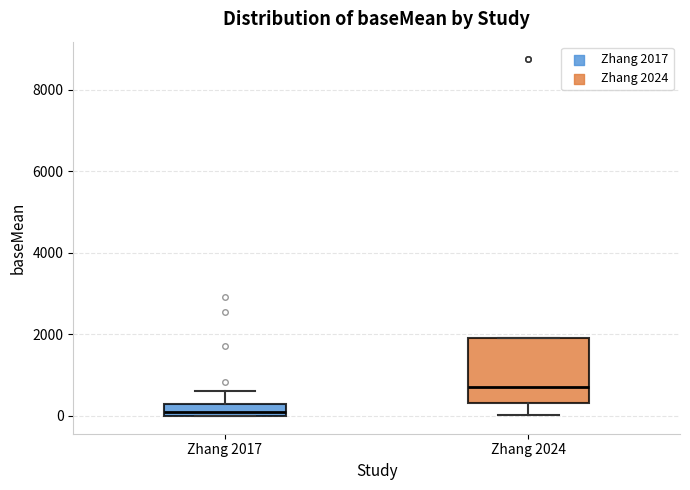

Comparing the boxes themselves (not the whiskers), which one is the tallest?

Zhang 2024